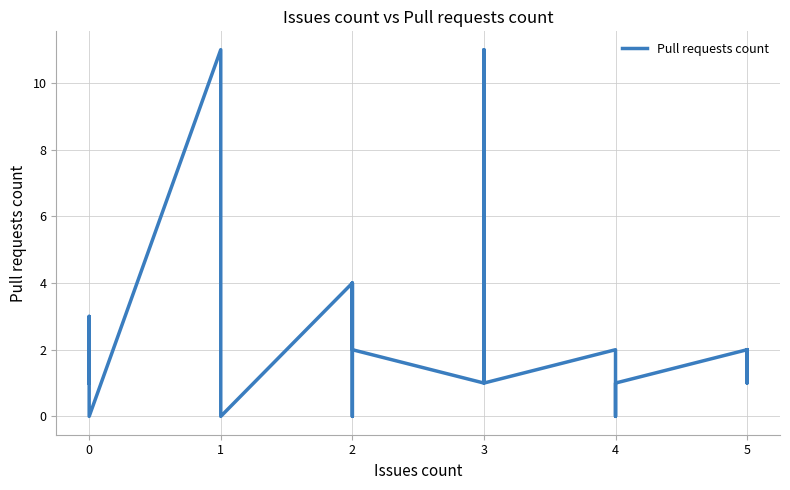

Approximately how many times larger is the value at 5 compared to 5?

2.0